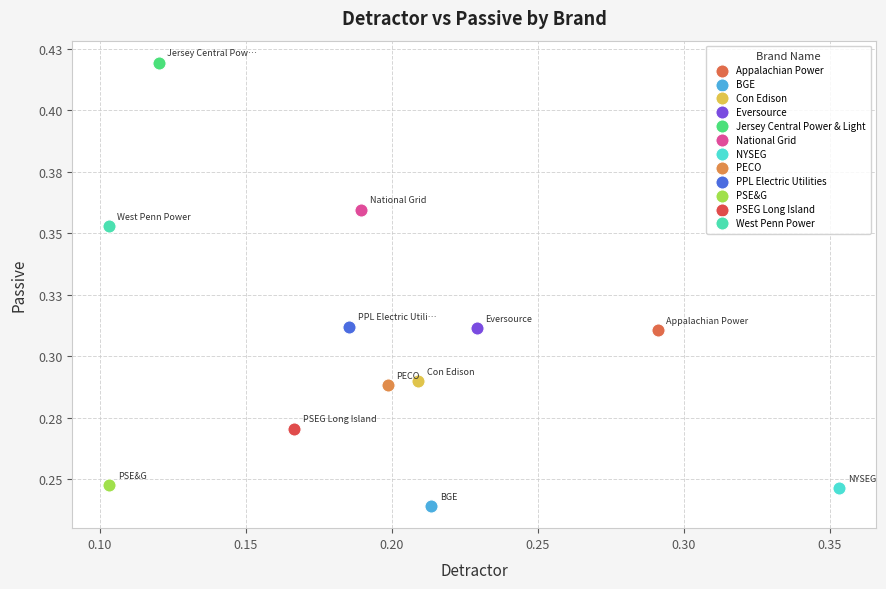

Which series reaches the minimum Y coordinate?

BGE